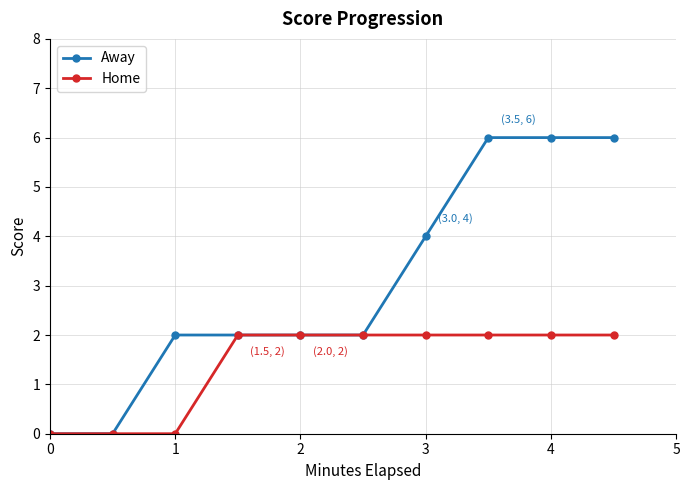

Which series has the largest total across all categories?

Away